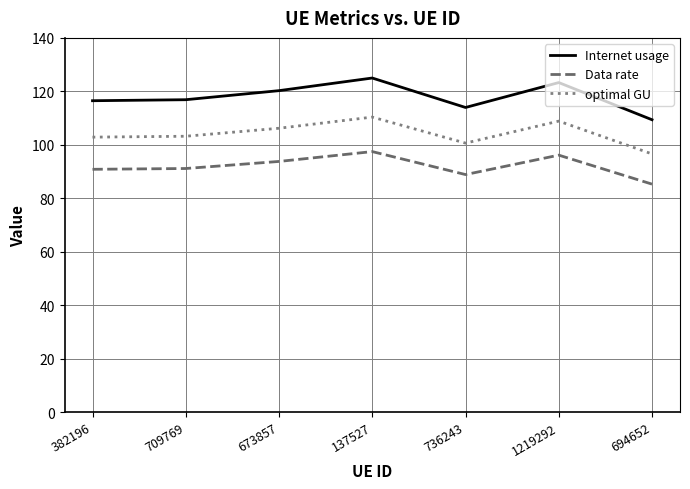

True or false: Data rate and Internet usage intersect in this chart.

False